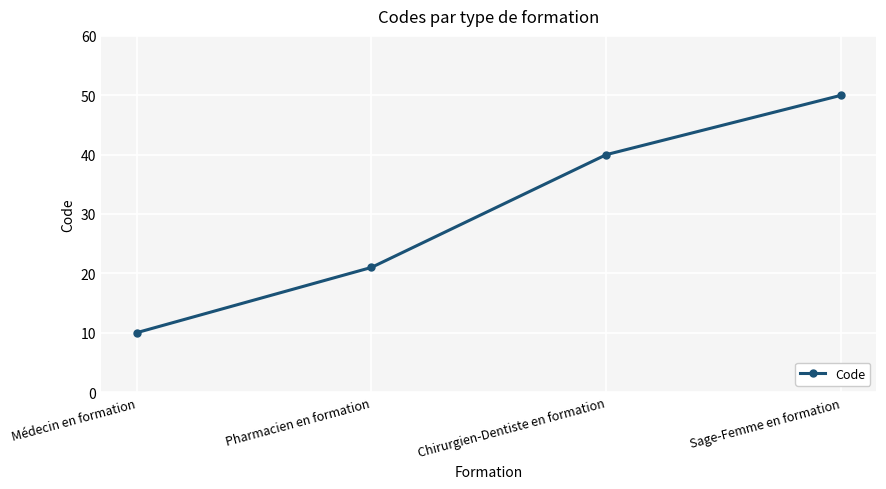

Between Chirurgien-Dentiste en formation and Sage-Femme en formation, which is larger?

Sage-Femme en formation